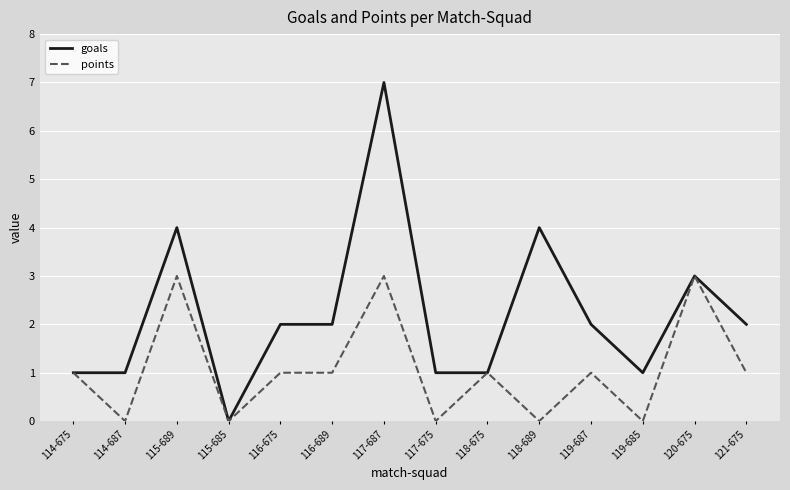

What is the difference between the second highest and second lowest values in the goals series?

3